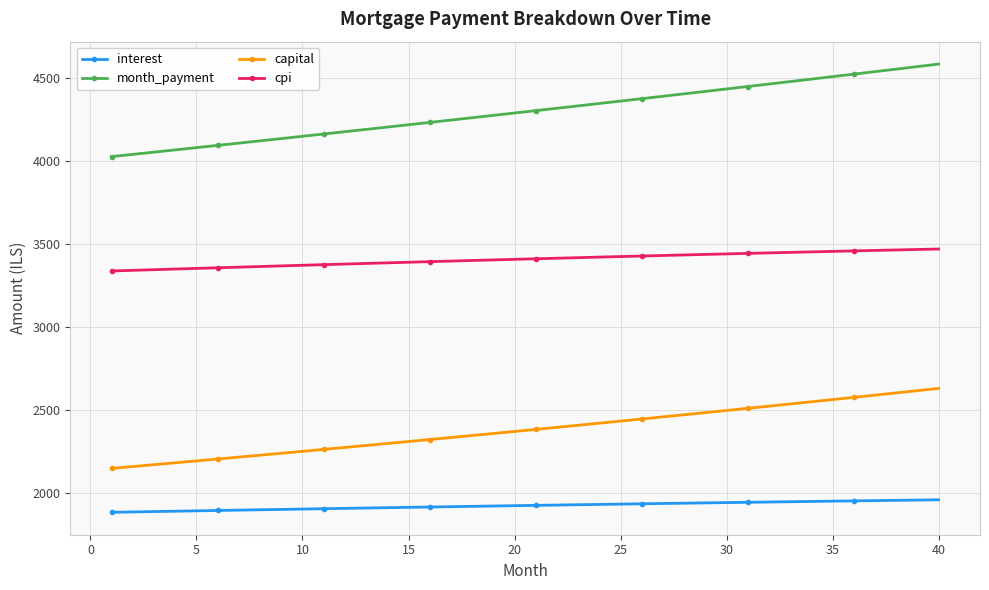

List the series in order of their peak value, highest first.

month_payment, cpi, capital, interest